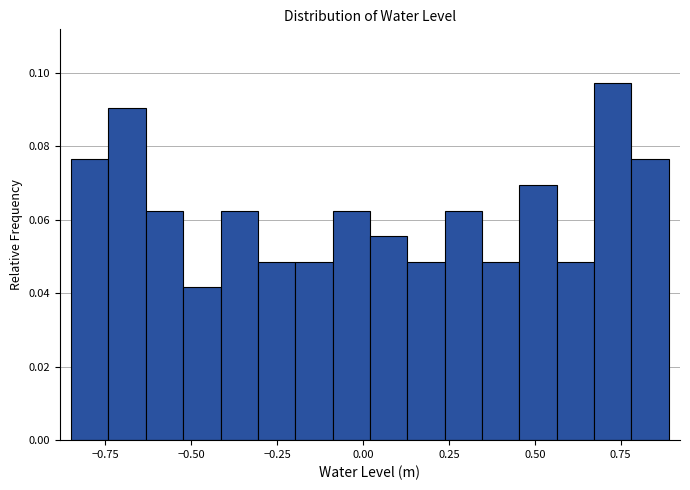

Around what value on the x-axis is the tallest bar? Give the approximate position of its centre, as read against the axis.

0.75